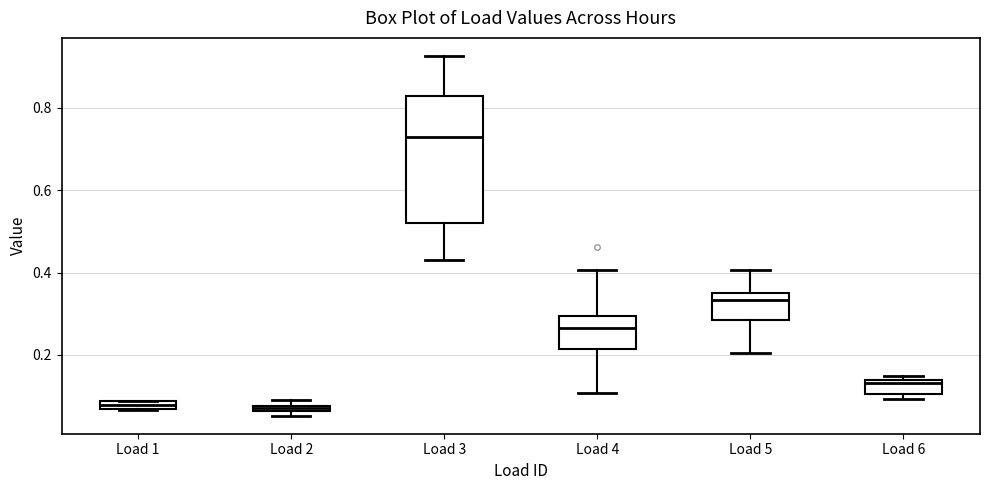

Which box is the tallest, from its lower edge to its upper edge?

Load 3